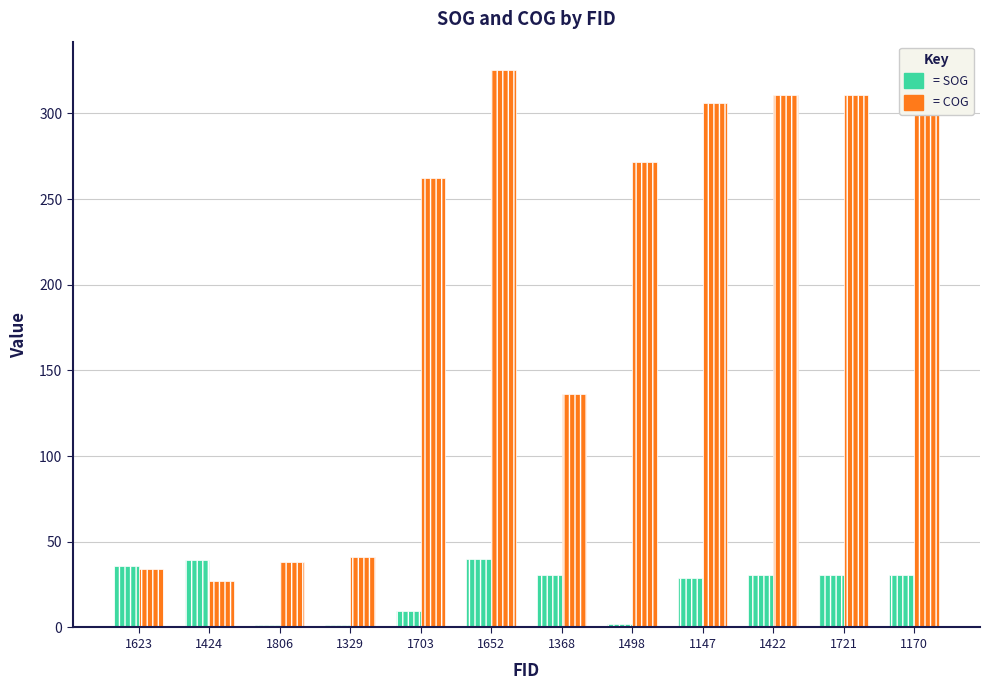

What is the spread (max minus min) of values at 1623?

1.8